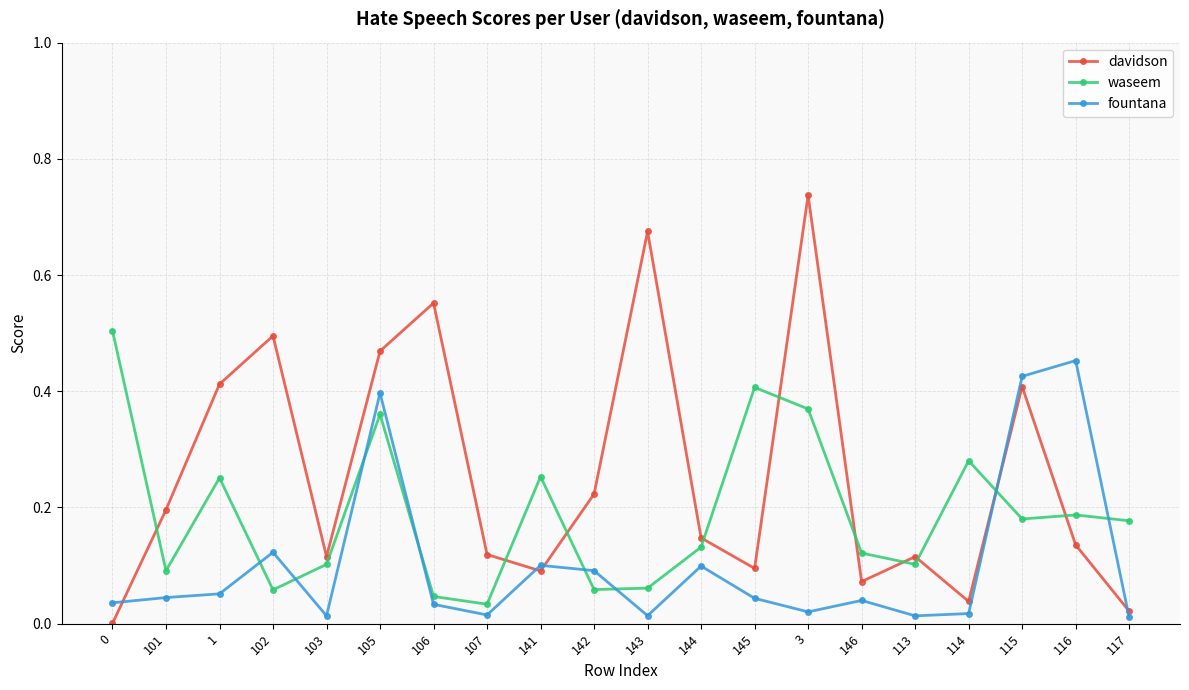

The value of fountana at 115 is 0.2. True or false?

False